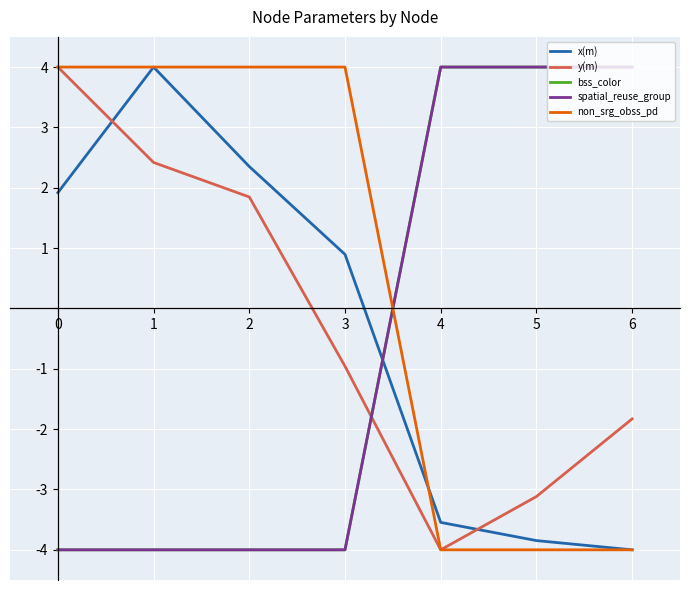

Does the chart display data point markers on the line(s)?

No